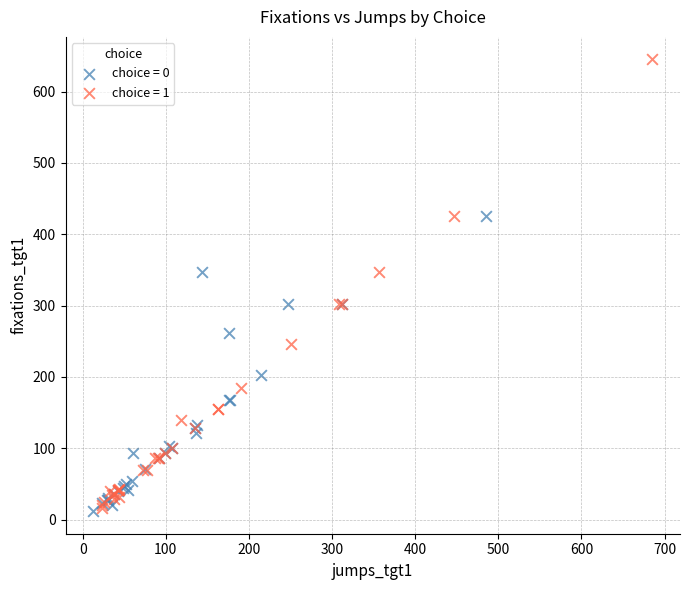

What are all the series names shown in the legend?

choice = 0, choice = 1